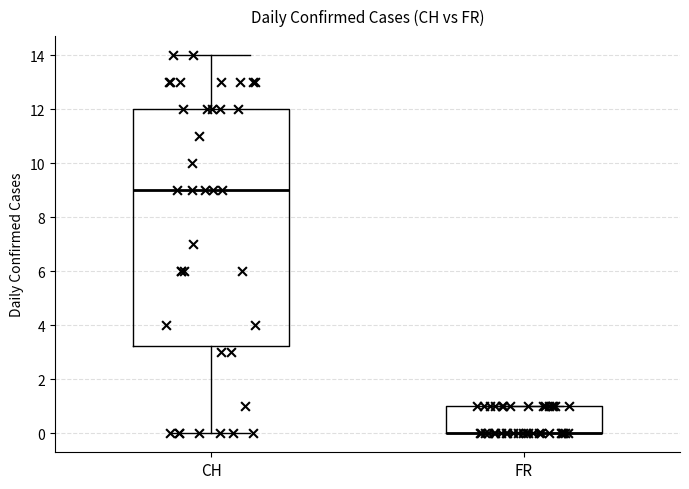

Reading left to right, read every box against the y-axis: the position of its median line, the range the box covers, and the ends of its whiskers. The values are not printed on the chart, so give them approximately, as read against the axis.

CH: median 9.0, box 3.2 to 12.0, whiskers 0.0 to 14.0
FR: median 0.0 (drawn on the box's lower edge), box 0.0 to 1.0, whiskers 0.0 to 1.0